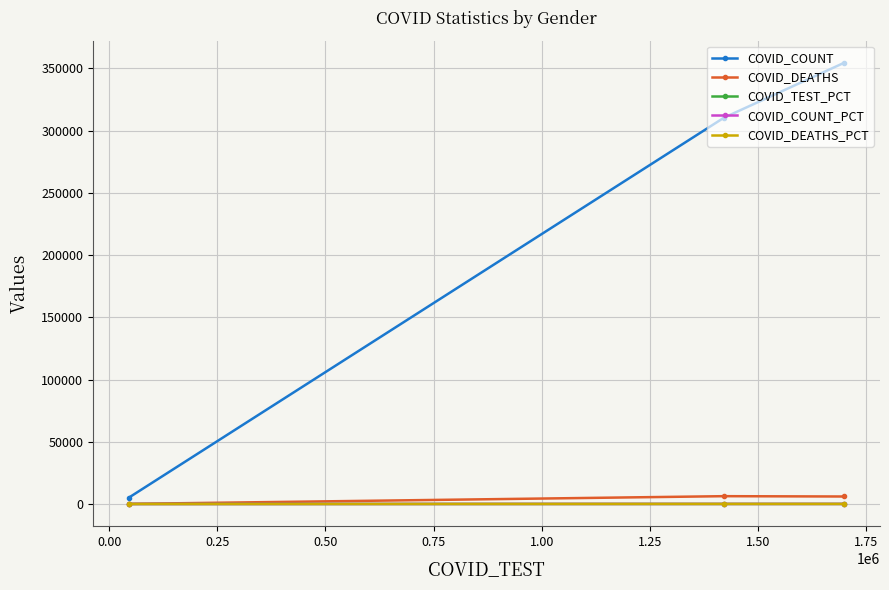

What is the average value of the COVID_TEST_PCT series?

33.3